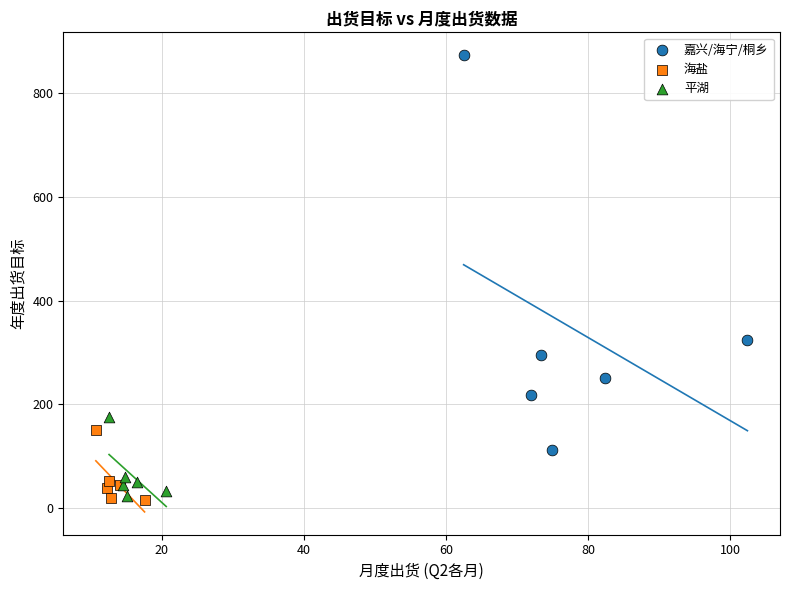

Which series has the largest Y range (max minus min)?

嘉兴/海宁/桐乡